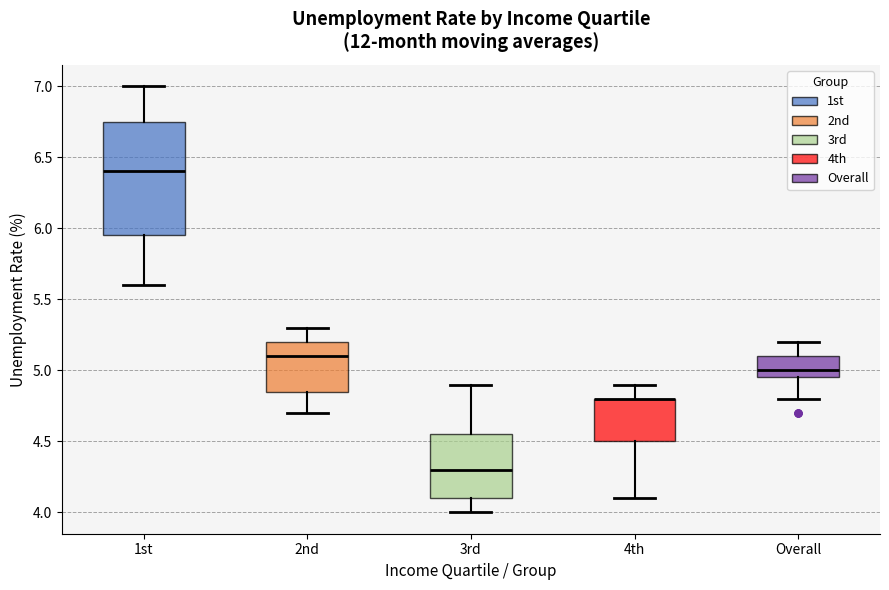

Reading left to right, transcribe this box plot: for each box, give where its median line is, the range the box spans, and where its two whiskers end, as read against the y-axis. The values are not printed on the chart, so give them approximately, as read against the axis.

1st: median 6.40, box 5.95 to 6.75, whiskers 5.60 to 7.00
2nd: median 5.10, box 4.85 to 5.20, whiskers 4.70 to 5.30
3rd: median 4.30, box 4.10 to 4.55, whiskers 4.00 to 4.90
4th: median 4.80 (drawn on the box's upper edge), box 4.50 to 4.80, whiskers 4.10 to 4.90
Overall: median 5.00, box 4.95 to 5.10, whiskers 4.80 to 5.20